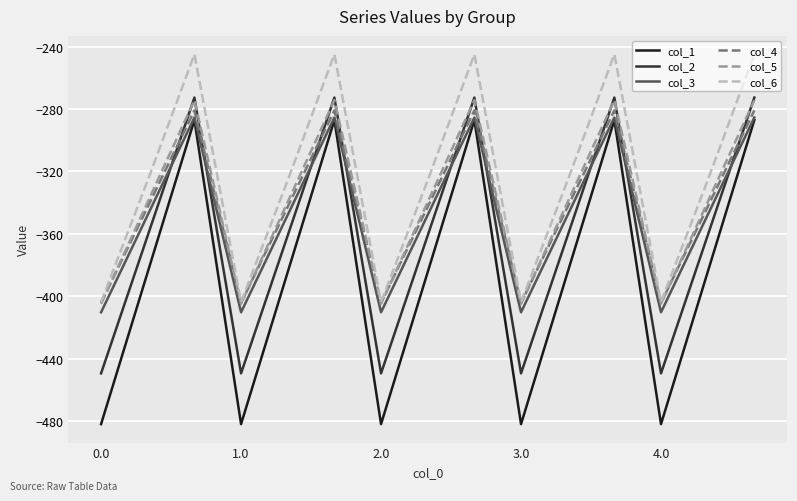

Which series has the largest total across all categories?

col_6